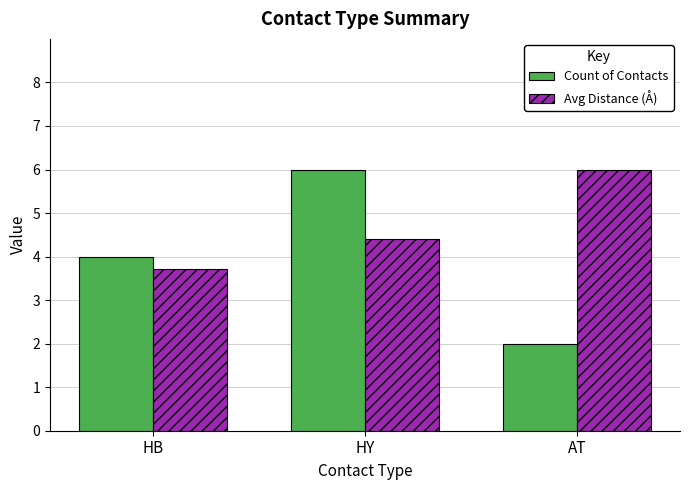

At how many categories does at least one series exceed 3?

3